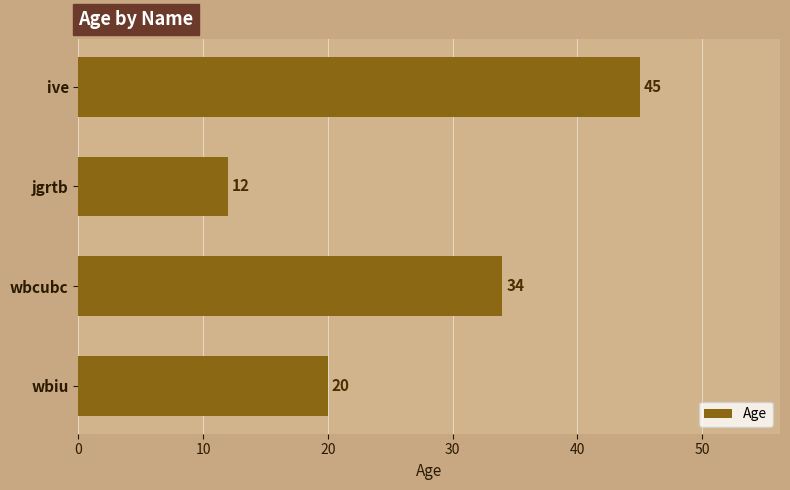

Between wbcubc and wbiu, which is larger?

wbcubc